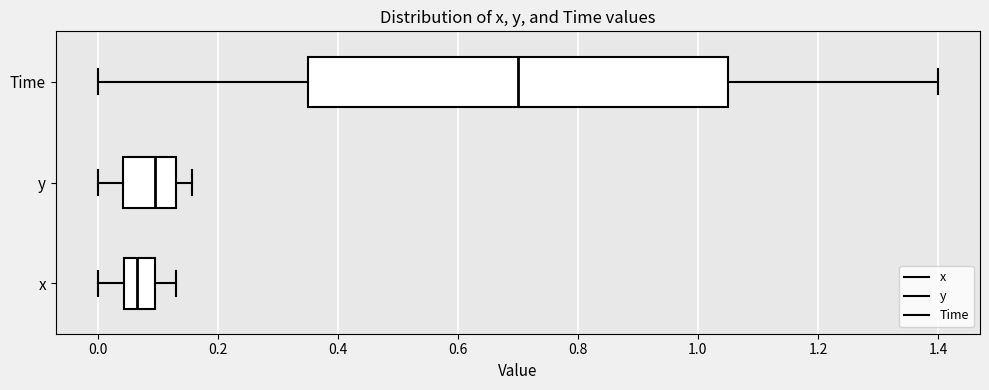

Reading bottom to top, read every box against the x-axis: the position of its median line, the range the box covers, and the ends of its whiskers. The values are not printed on the chart, so give them approximately, as read against the axis.

x: median 0.06, box 0.04 to 0.10, whiskers 0.00 to 0.14
y: median 0.10, box 0.04 to 0.14, whiskers 0.00 to 0.16
Time: median 0.70, box 0.36 to 1.06, whiskers 0.00 to 1.40